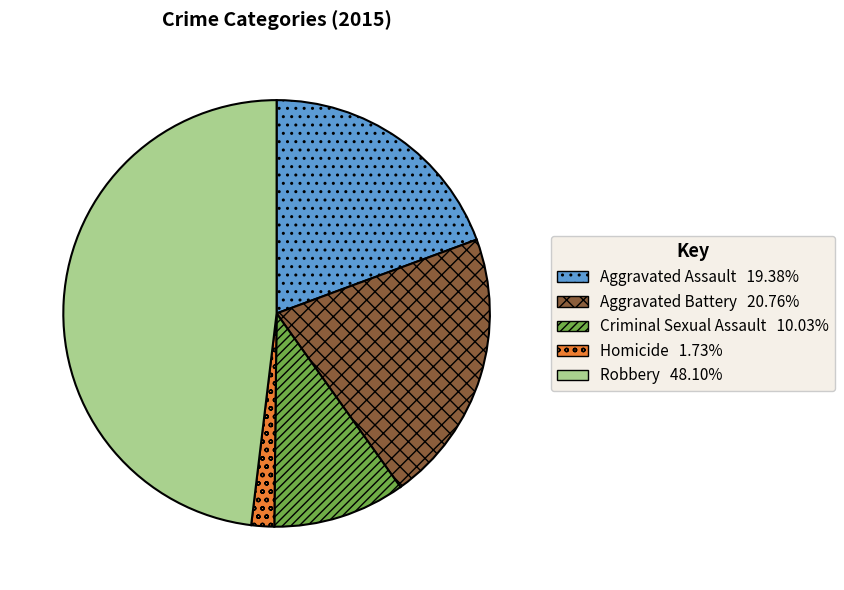

What is the ratio of the value at Aggravated Assault to the value at Criminal Sexual Assault?

1.9